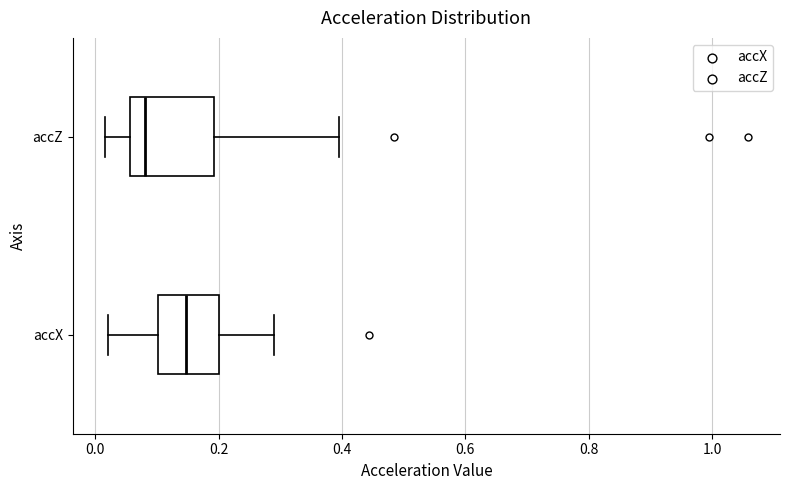

Which box is the widest, from its left edge to its right edge?

accZ